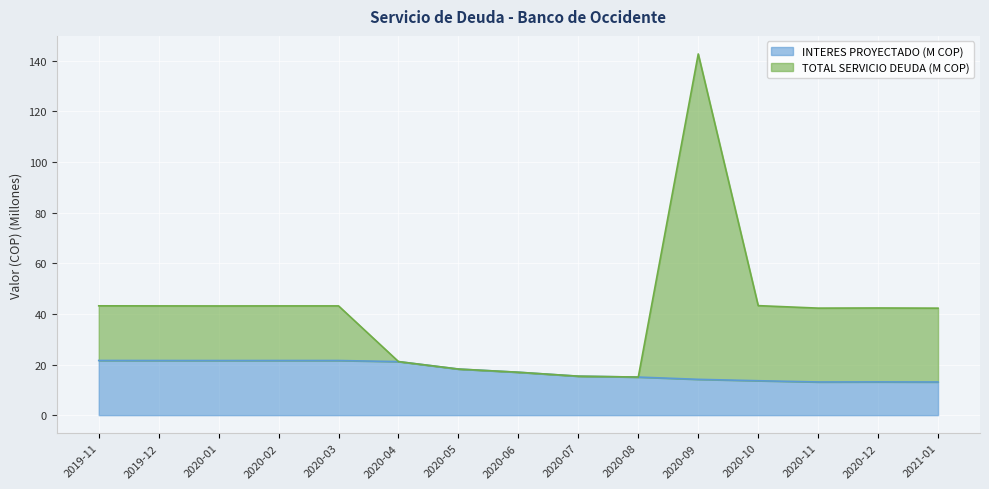

What is the label of the 8th point from the left?

2020-06